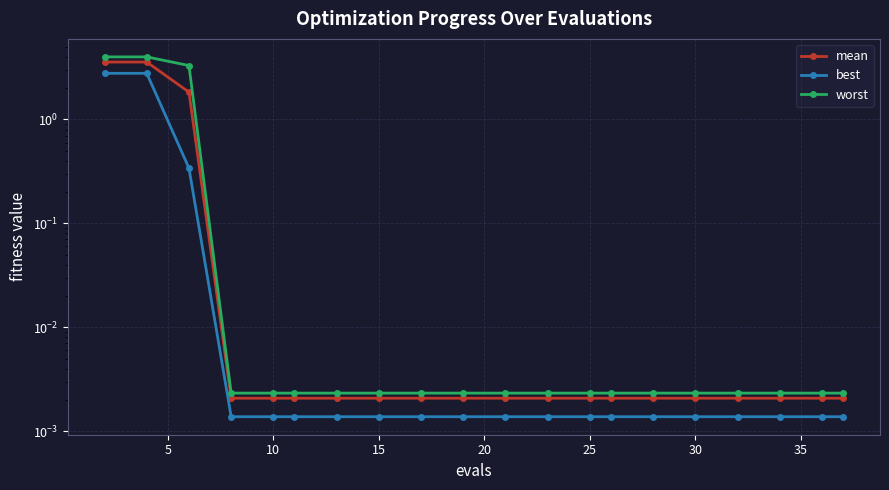

True or false: worst has a value of 0.0 at 25.

True